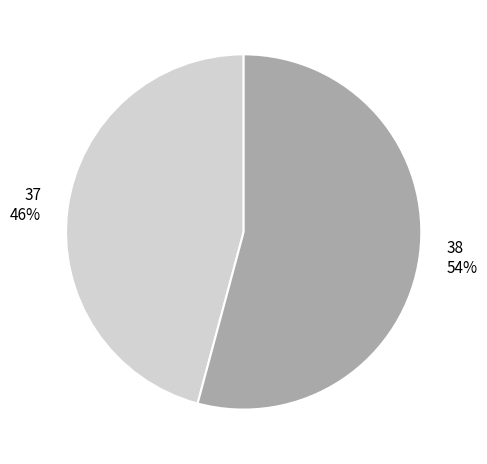

Approximately how many times larger is the value at 38 compared to 37?

1.2